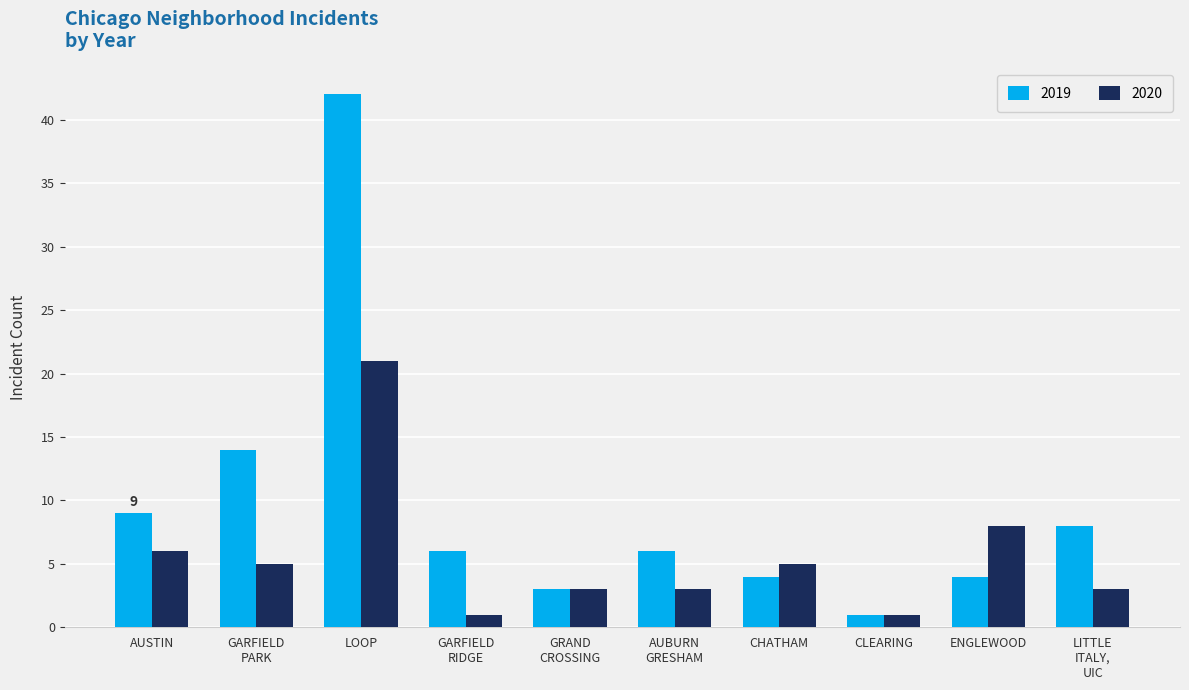

How many series are shown in this chart?

2